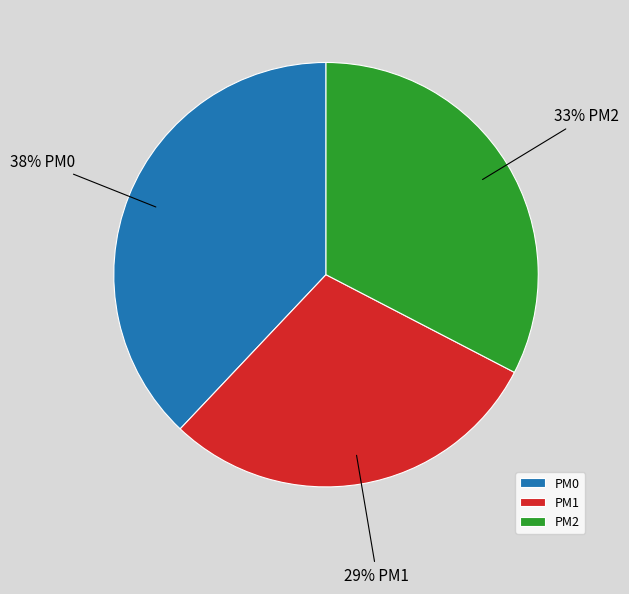

Approximately how many times larger is the value at PM1 compared to PM0?

0.8